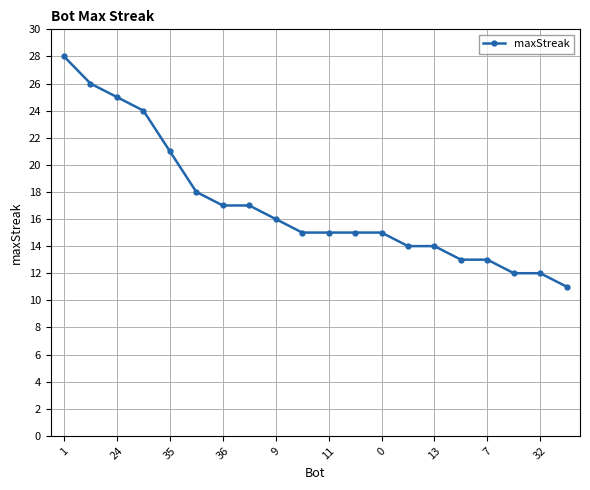

What is the value of the 8th point from the left?

17